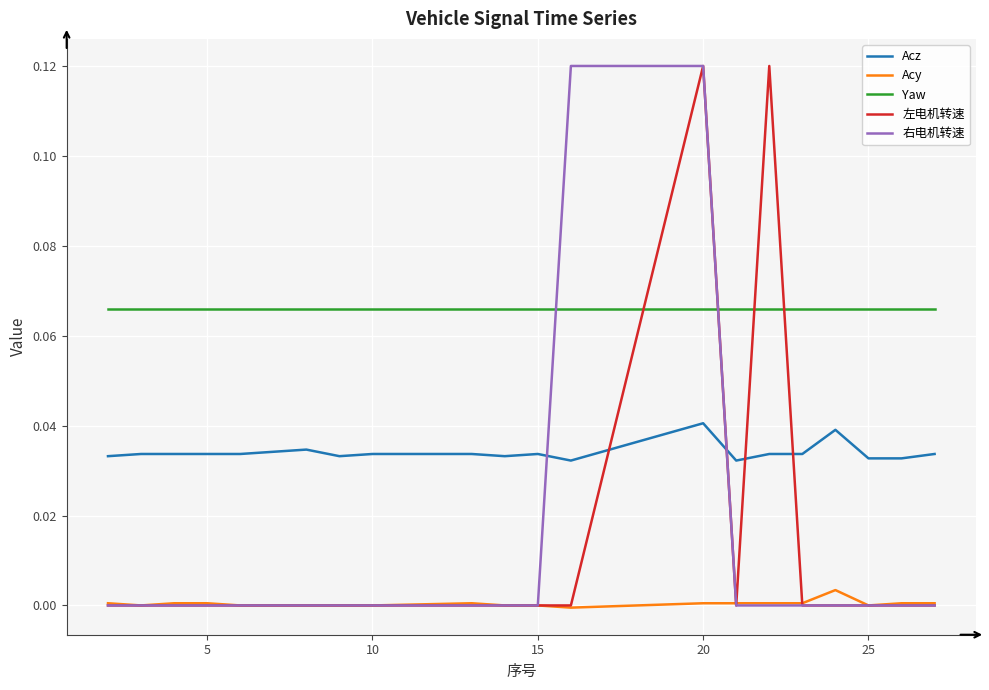

True or false: Yaw and Acz intersect in this chart.

False